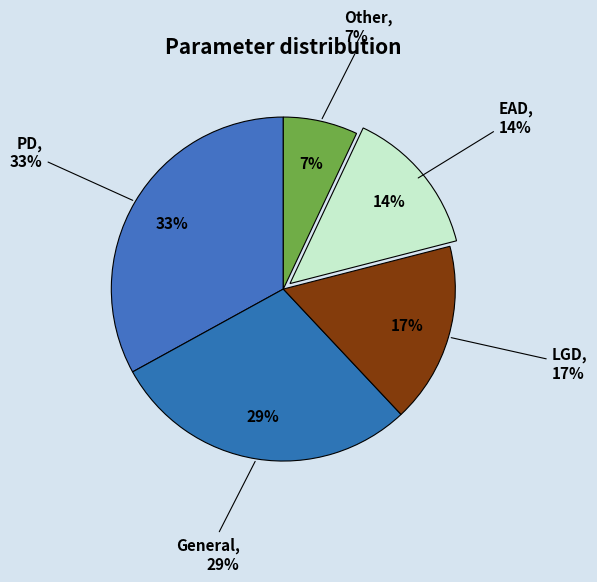

The EAD slice represents 14% of the pie. True or false?

True